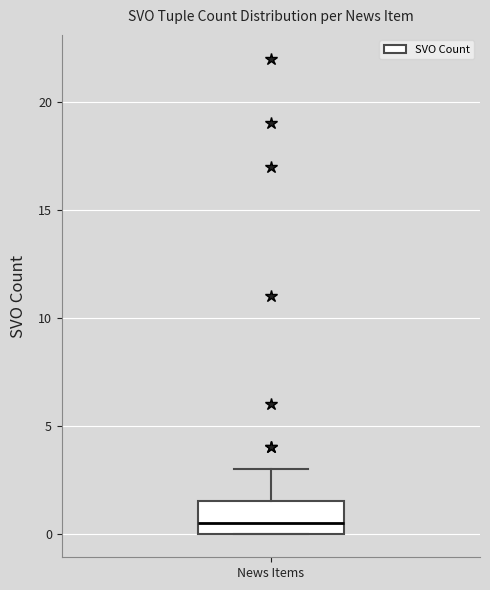

Read this box plot against the y-axis: the position of the median line, the range covered by the box, and the ends of both whiskers. The values are not printed on the chart, so give them approximately, as read against the axis.

median 0.5, box 0.0 to 1.5, whiskers 0.0 to 3.0